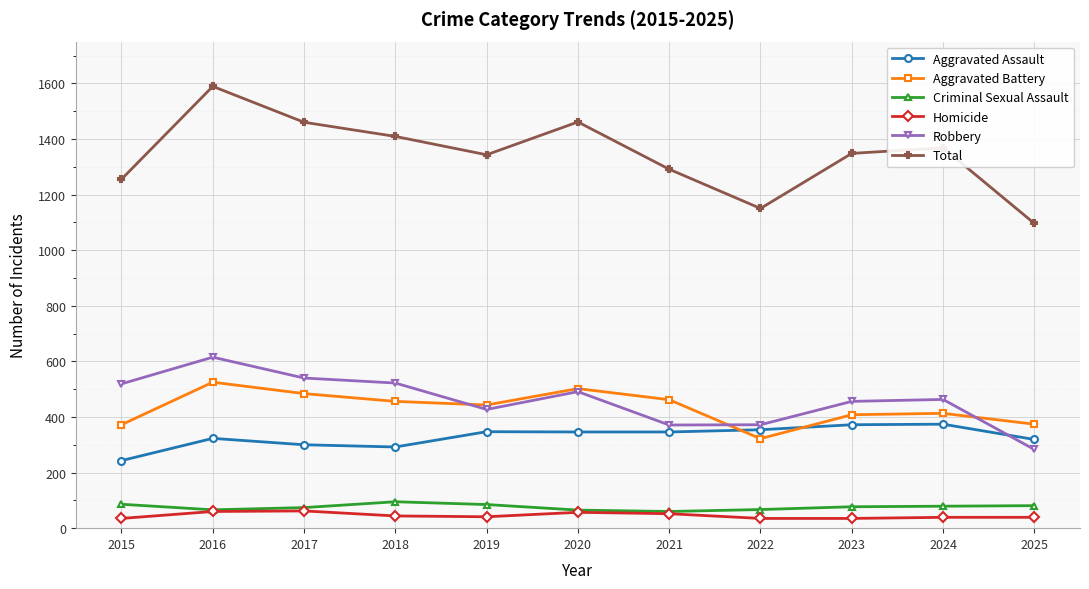

The Robbery series shows 780 at 2020. True or false?

False